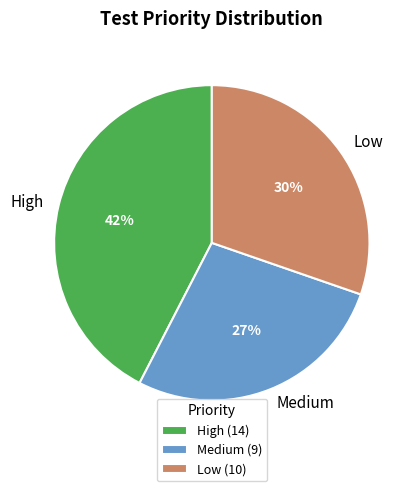

Rank the categories by value from lowest to highest.

Medium, Low, High